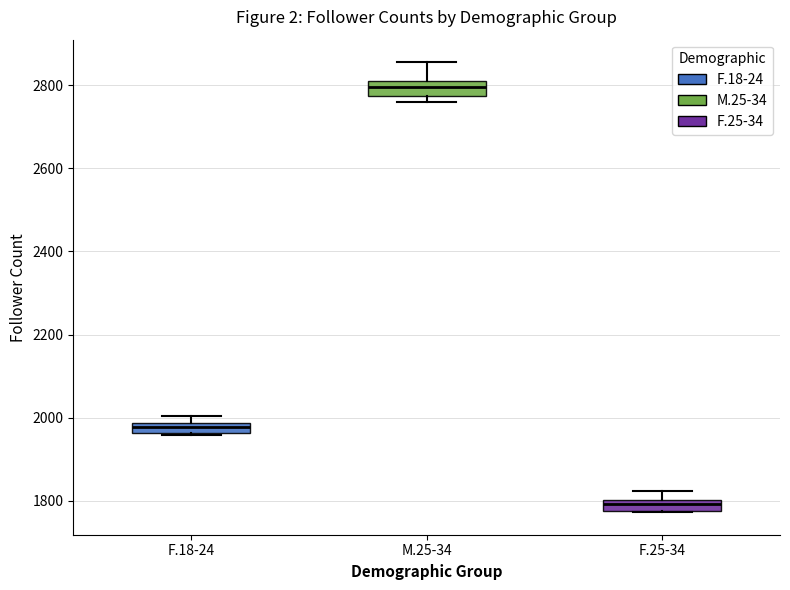

Where does the upper whisker of the box for F.25-34 end on the y-axis? The values are not printed on the chart, so give them approximately, as read against the axis.

1820